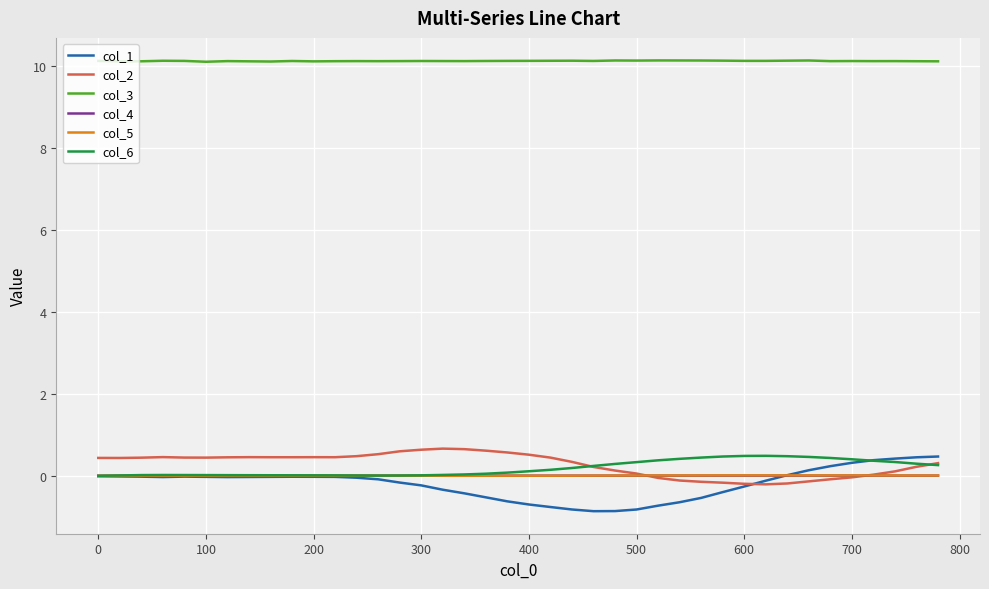

Which series has the largest total across all categories?

col_3